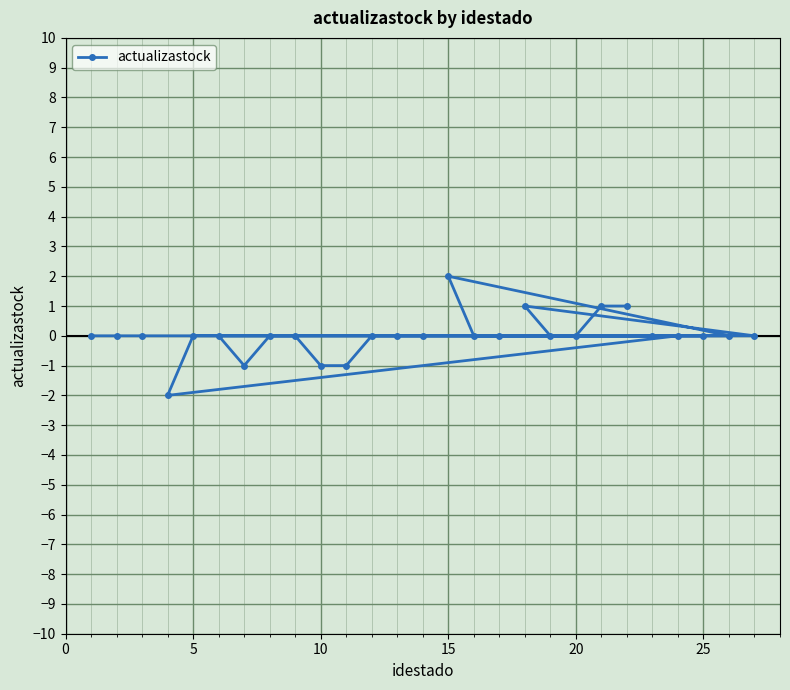

What is the difference between the maximum and minimum values?

4